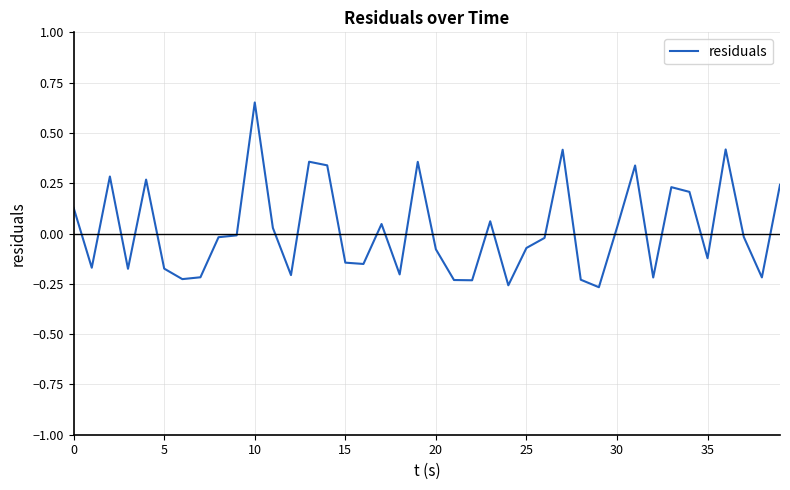

What is the difference between the maximum and minimum values?

0.9